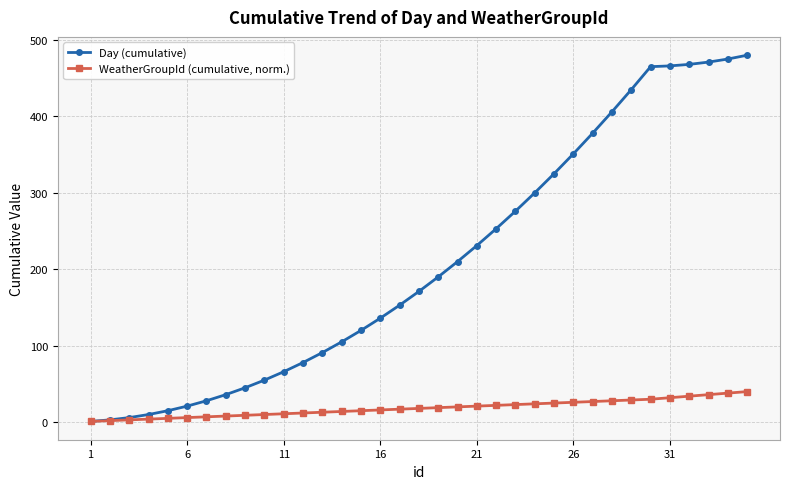

Which series has the largest range (max minus min)?

Day (cumulative)